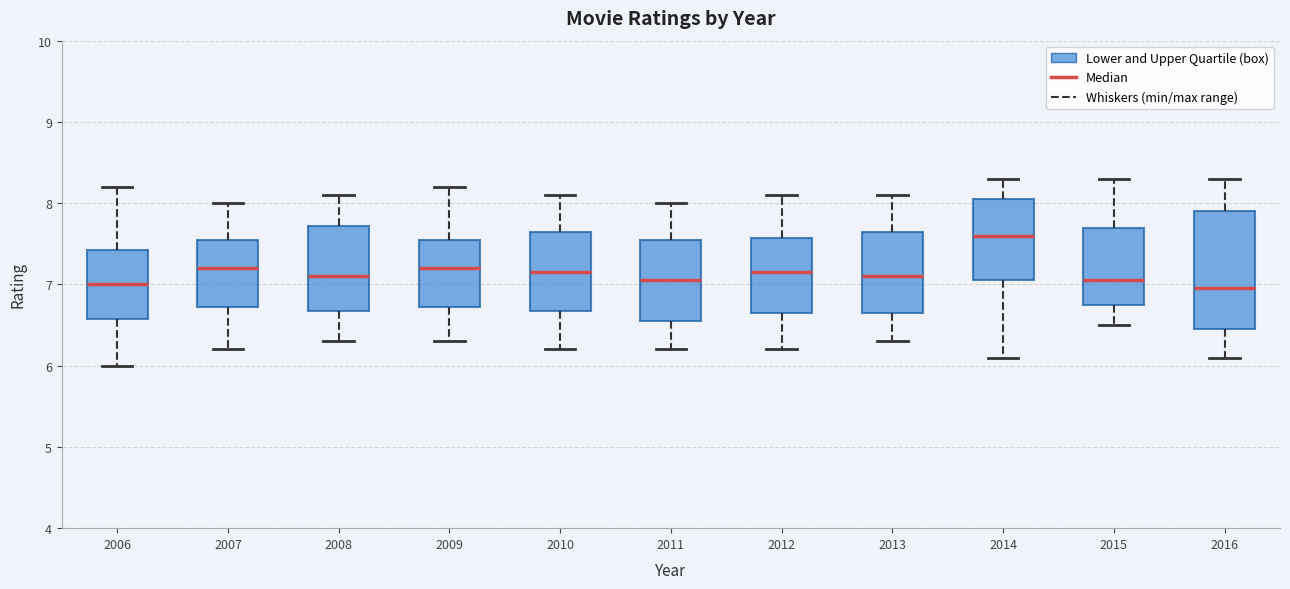

Comparing the boxes themselves (not the whiskers), which one is the tallest?

2016